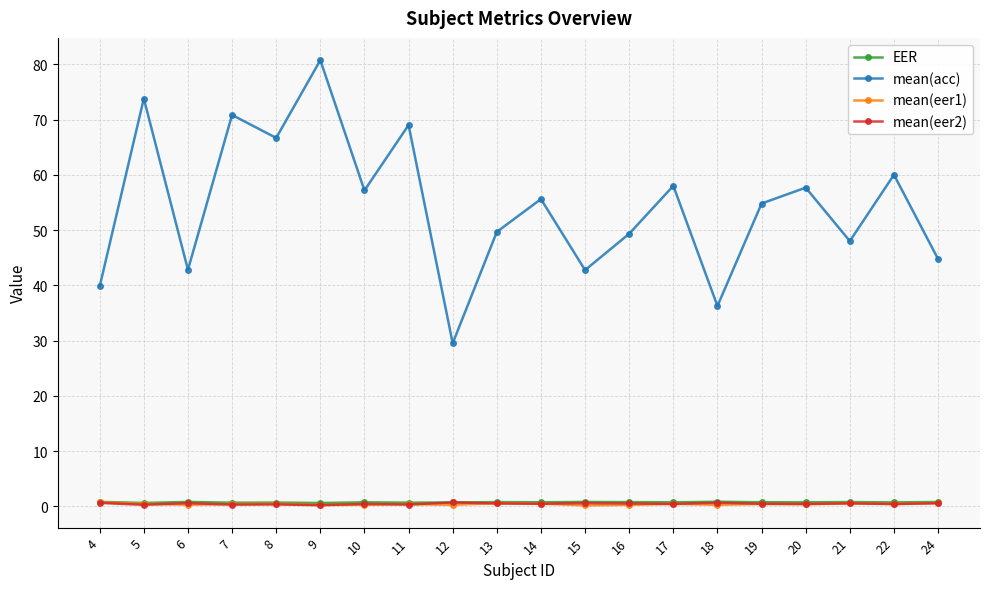

What is the value of the mean(eer1) point at the 4th from the left?

0.4